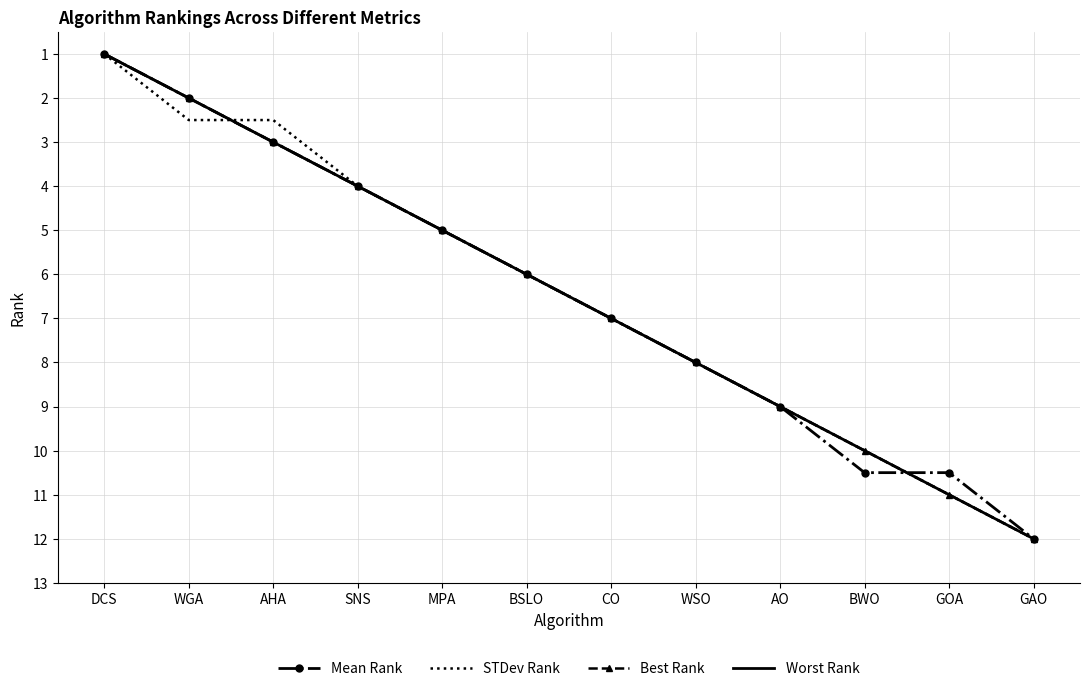

What is the maximum value shown in the chart?

12.0